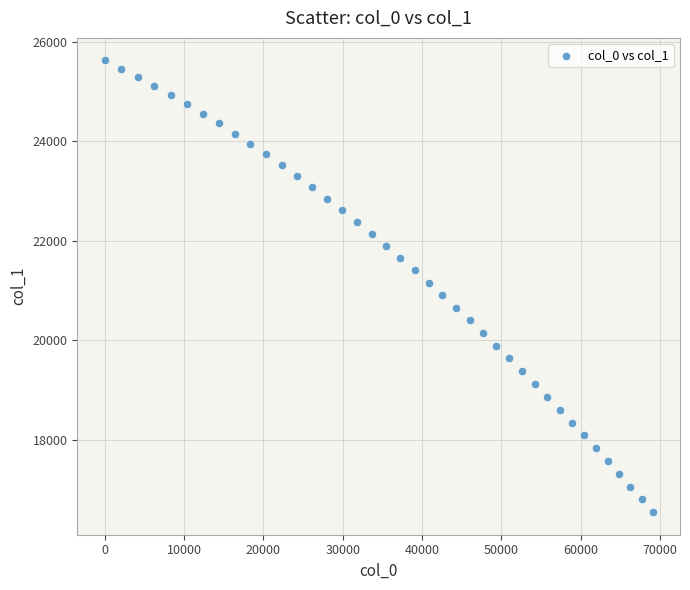

What is the range of Y values (max minus min)?

9080.8